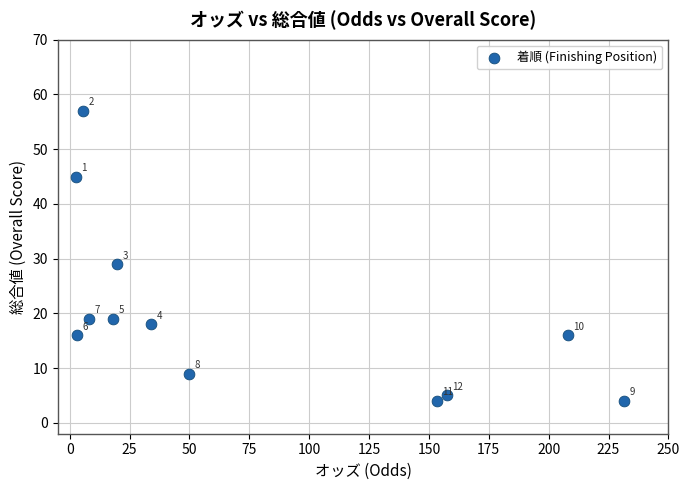

What Y value in the scatter plot is closest to 30?

29